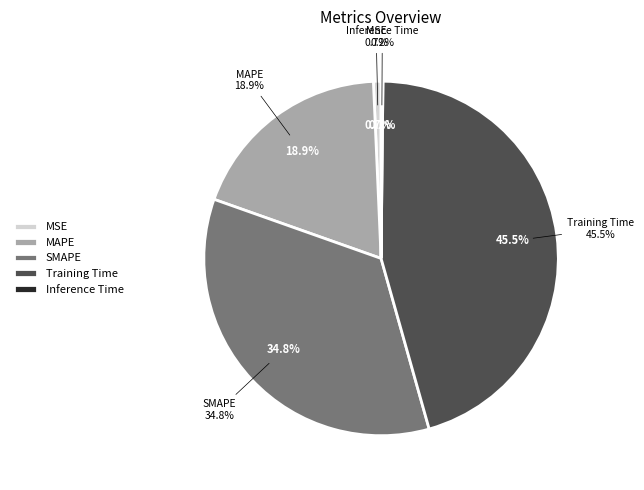

To the nearest percent, what is the combined percentage of MAPE and MSE?

20%